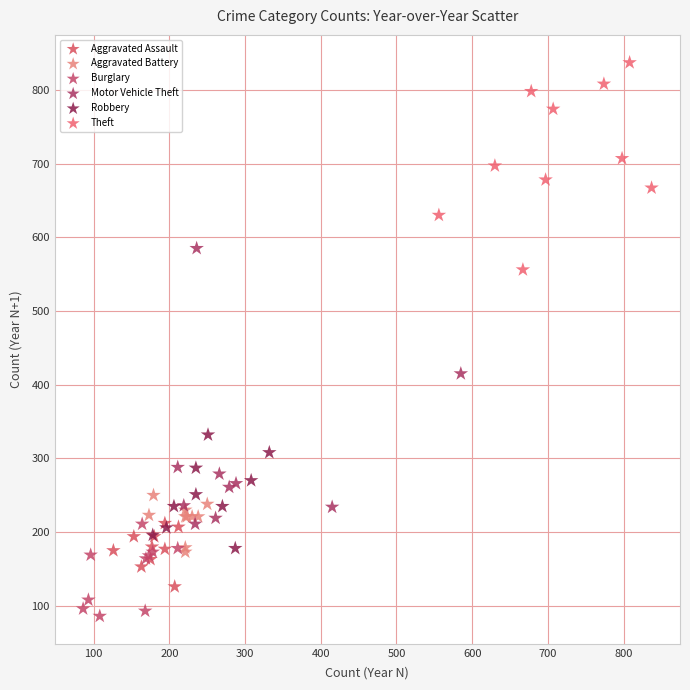

Which series reaches the maximum Y coordinate?

Theft